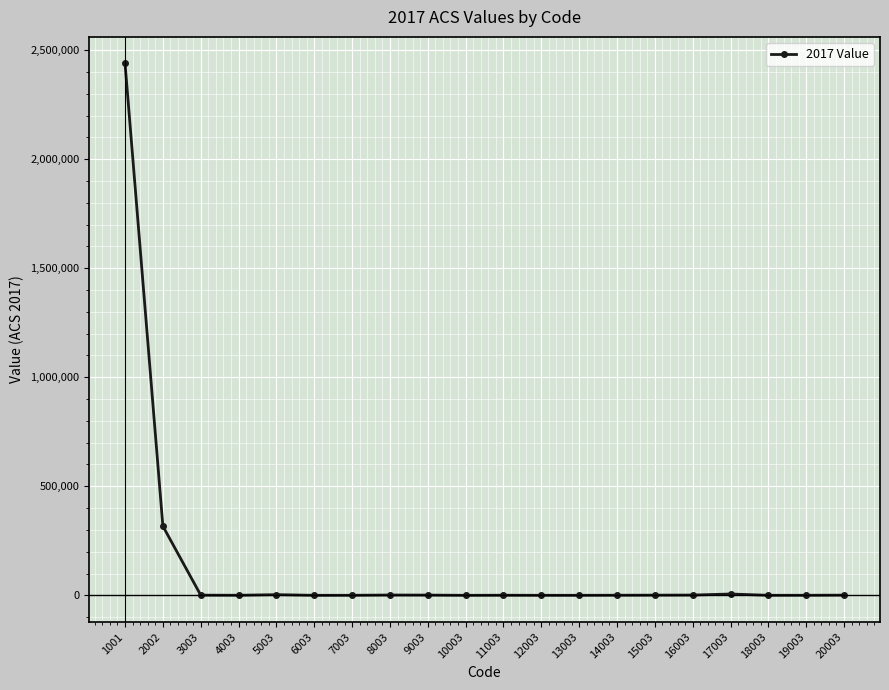

True or false: the data shows 889 at 3003.

True